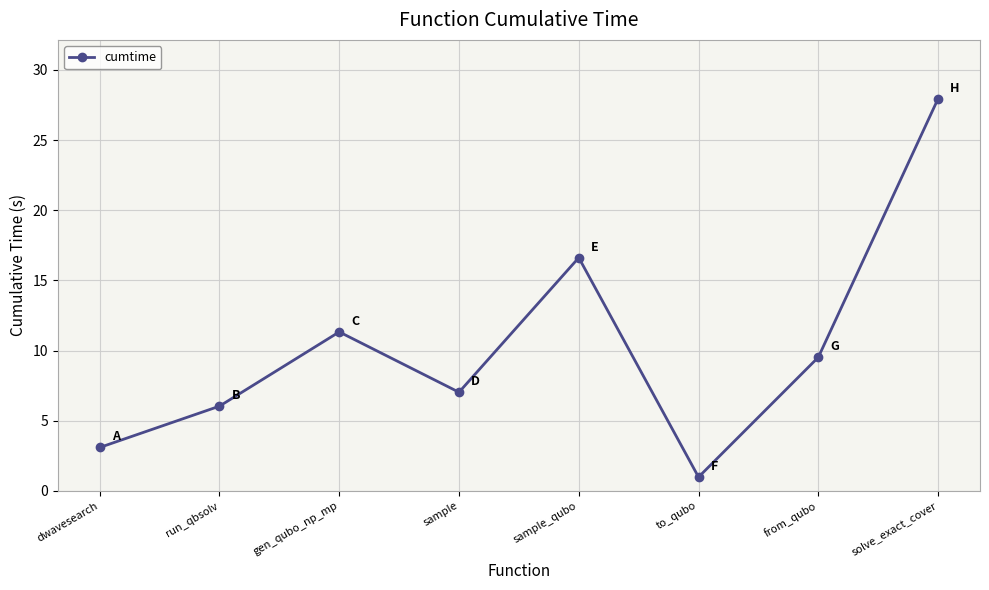

What is the minimum value shown in the chart?

1.0